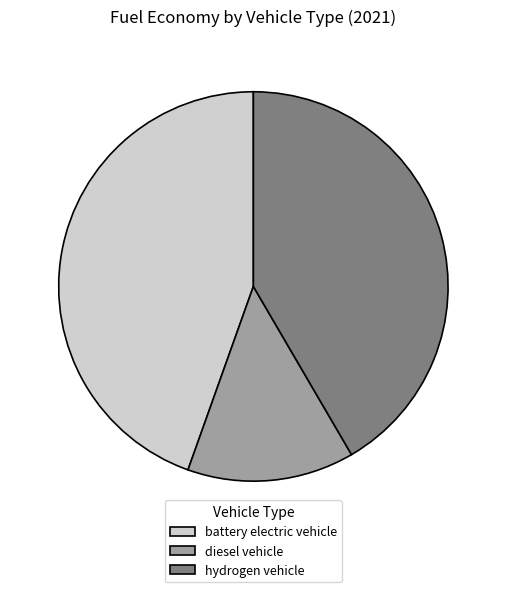

Which has a higher value, diesel vehicle or hydrogen vehicle?

hydrogen vehicle